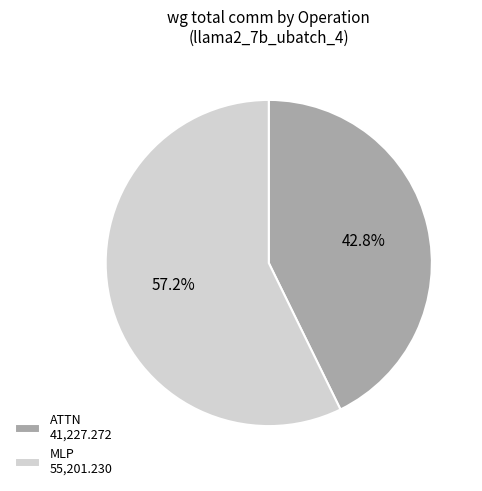

What is the largest slice in the pie chart?

MLP 55,201.230